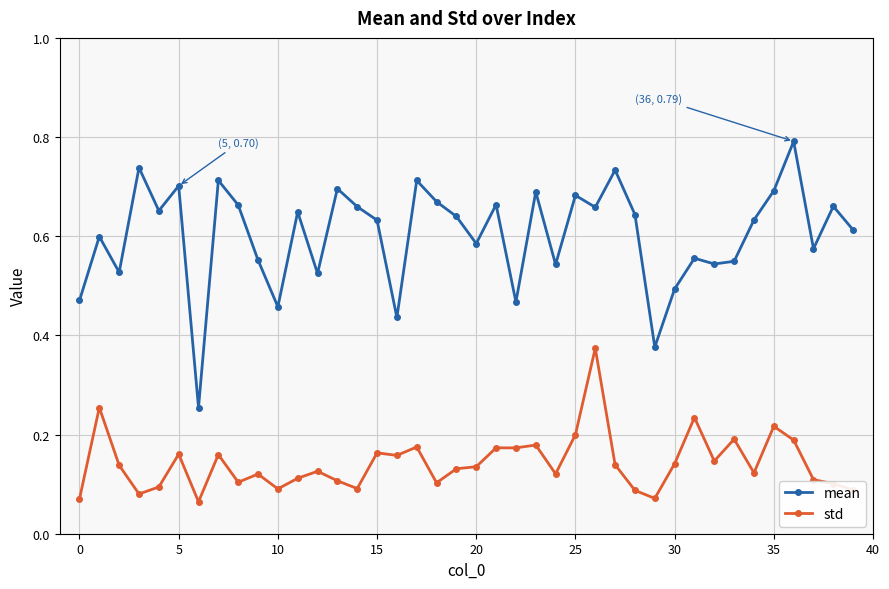

What is the sum of all mean values?

24.1